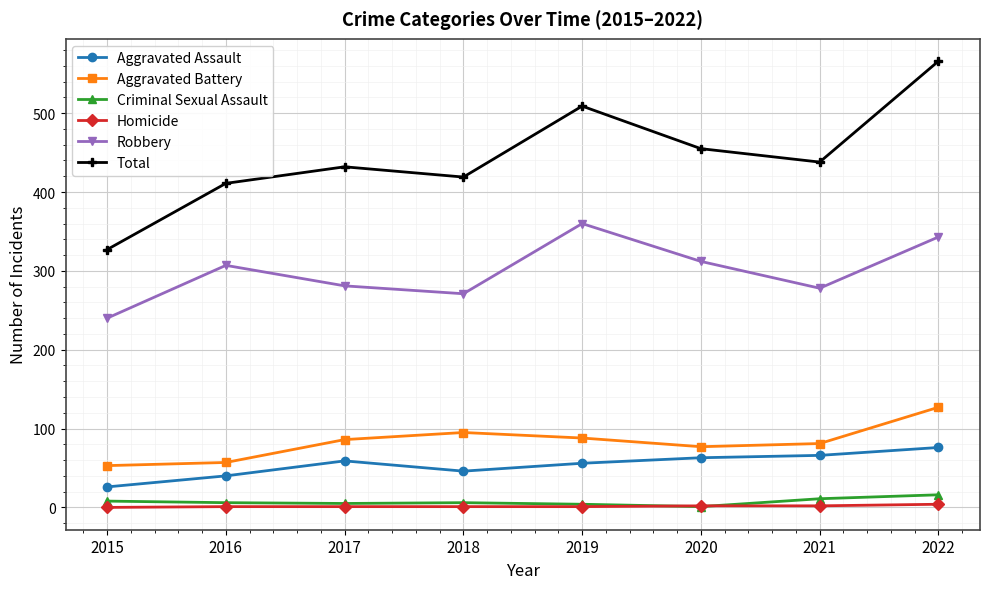

True or false: Total and Aggravated Battery cross at least once.

False